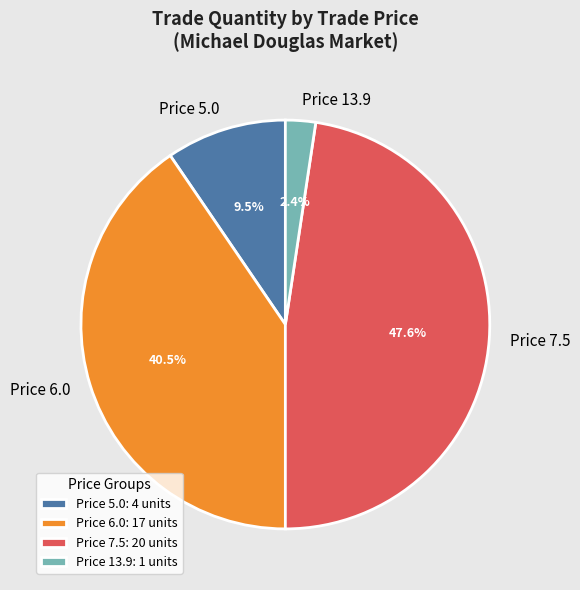

To the nearest percent, what is the difference between the largest and smallest slice percentages?

45%